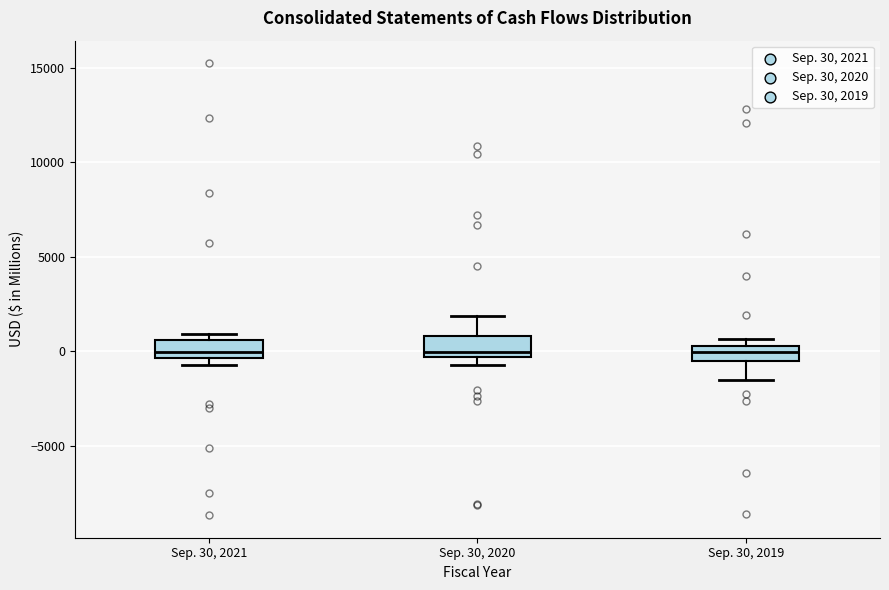

Where is the upper edge of the box for Sep. 30, 2019 on the y-axis? The values are not printed on the chart, so give them approximately, as read against the axis.

500